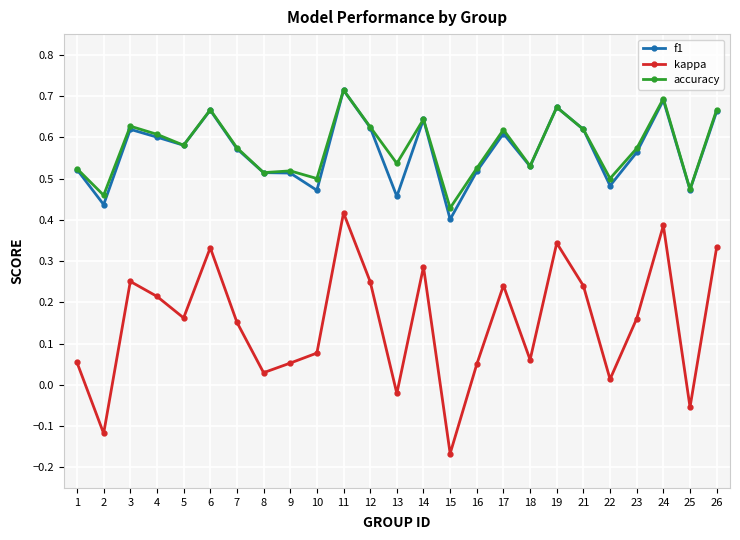

Which category has the highest value in the kappa series?

11